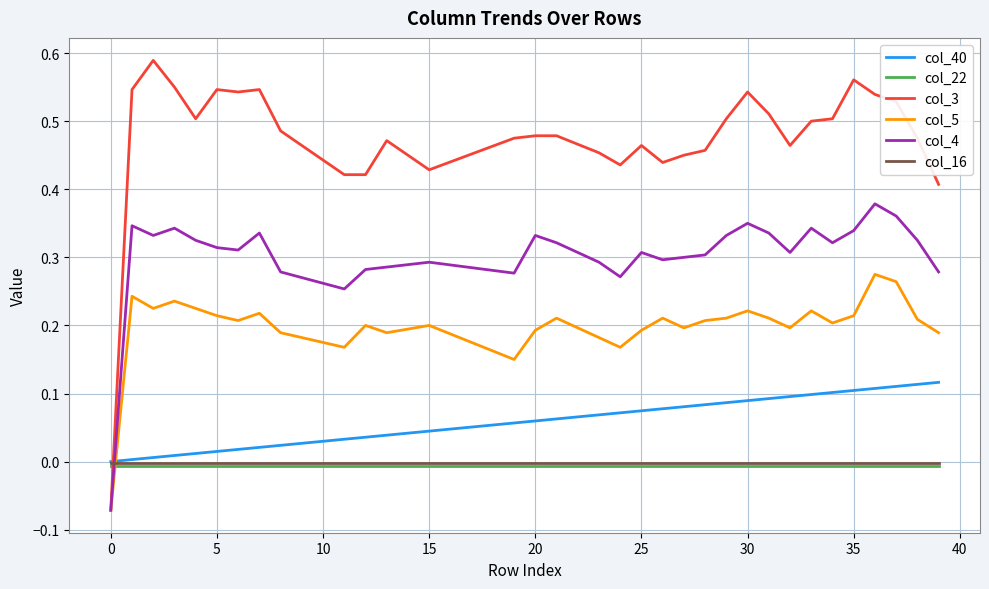

Which series has the widest spread of values?

col_3